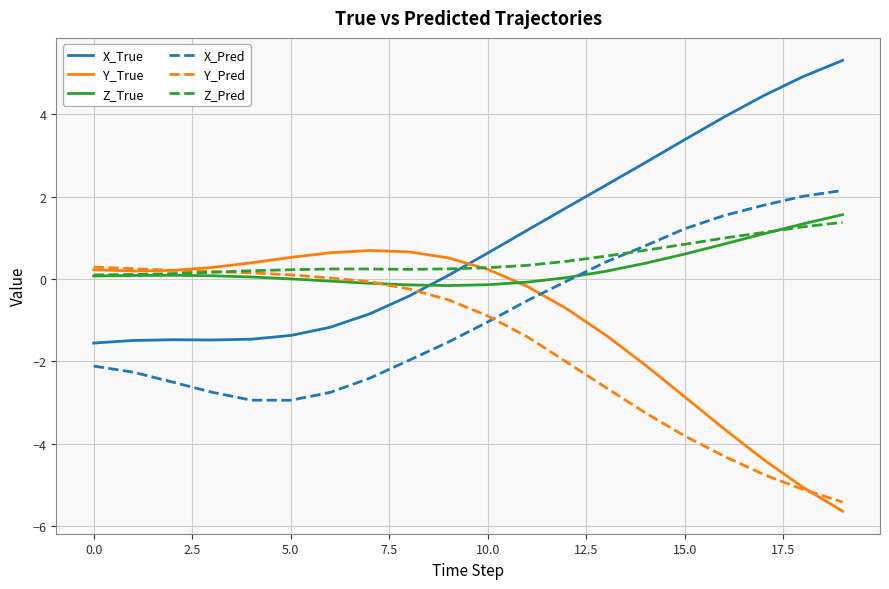

What is the minimum value for X_Pred?

-2.9